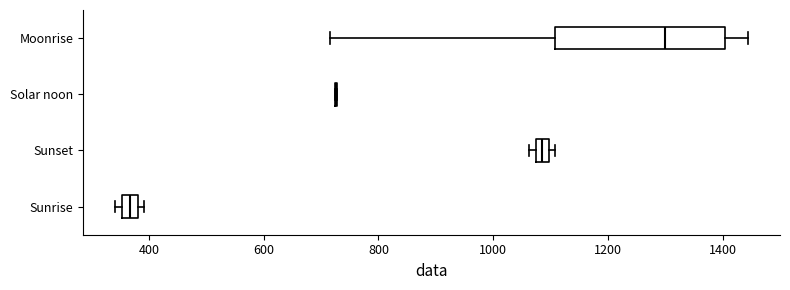

Where is the right edge of the box for Sunset on the x-axis? The values are not printed on the chart, so give them approximately, as read against the axis.

1100